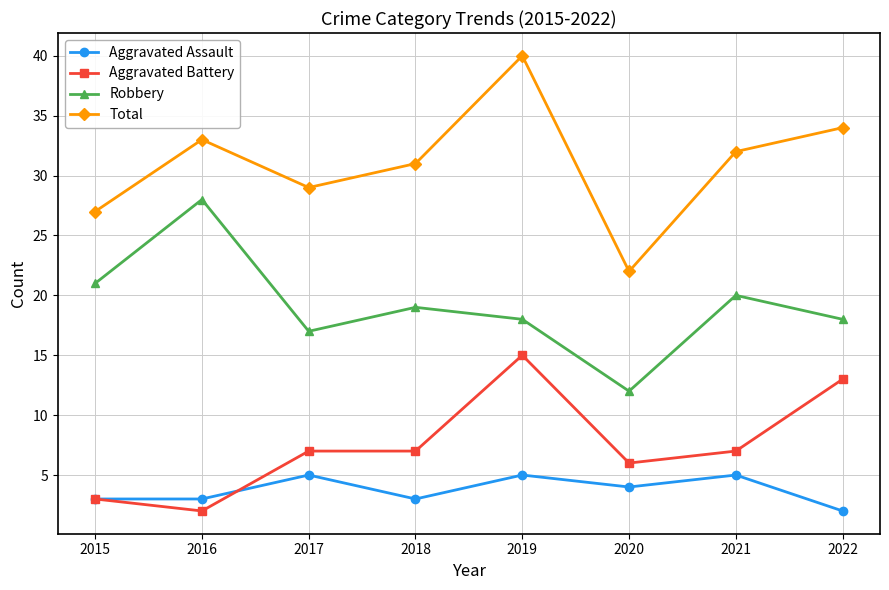

How many categories are shown in the chart?

8